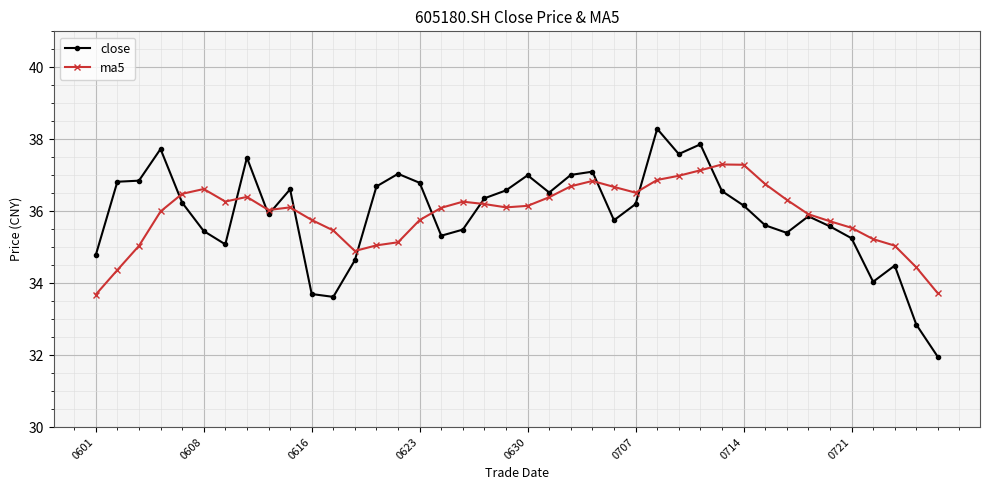

What is the minimum value for ma5?

33.7